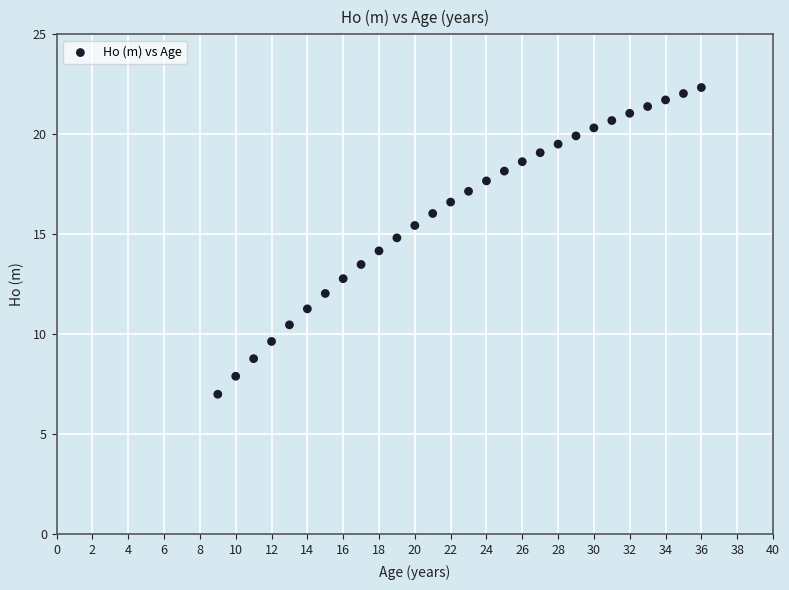

What is the range of Y values (max minus min)?

15.3